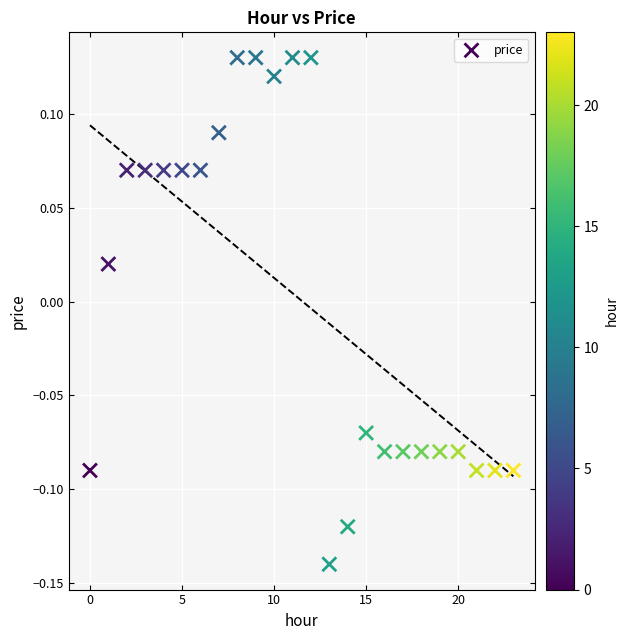

What is the range of Y values (max minus min)?

0.3